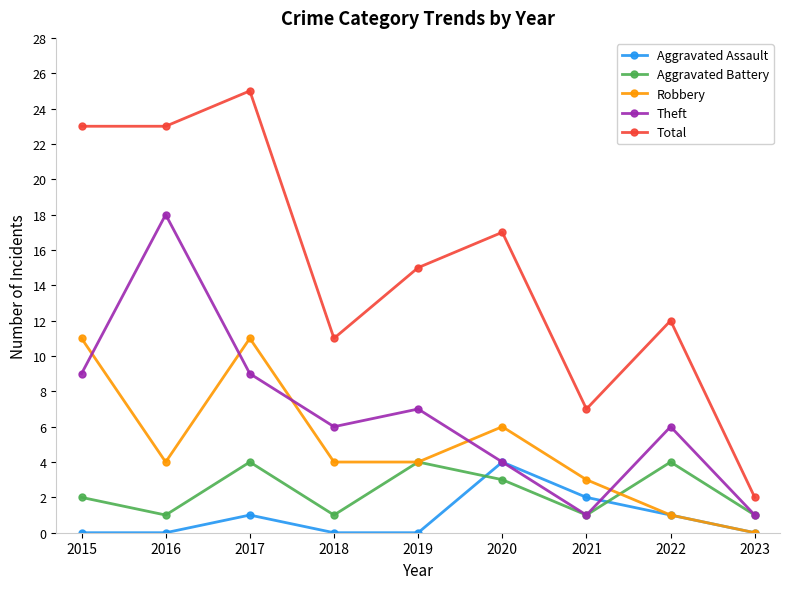

What is the value of the Total point at the 4th from the left?

11